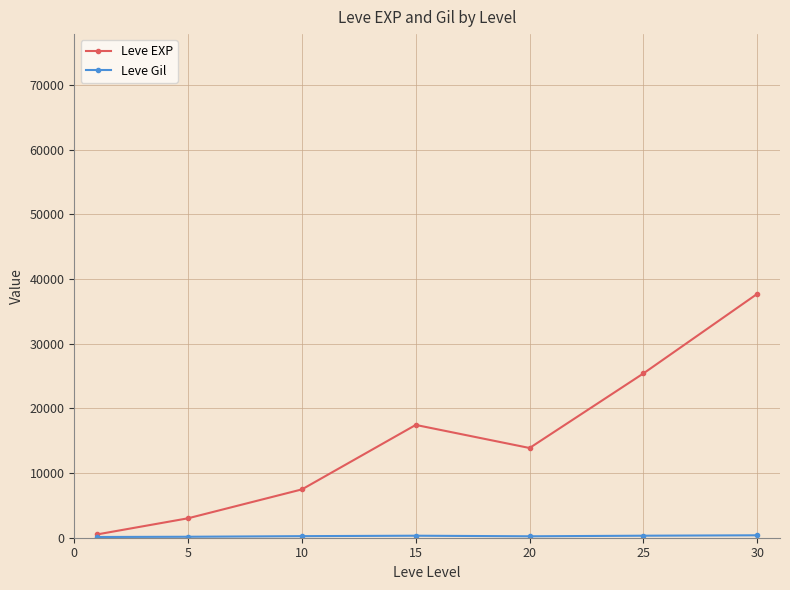

Which series has the largest total across all categories?

Leve EXP